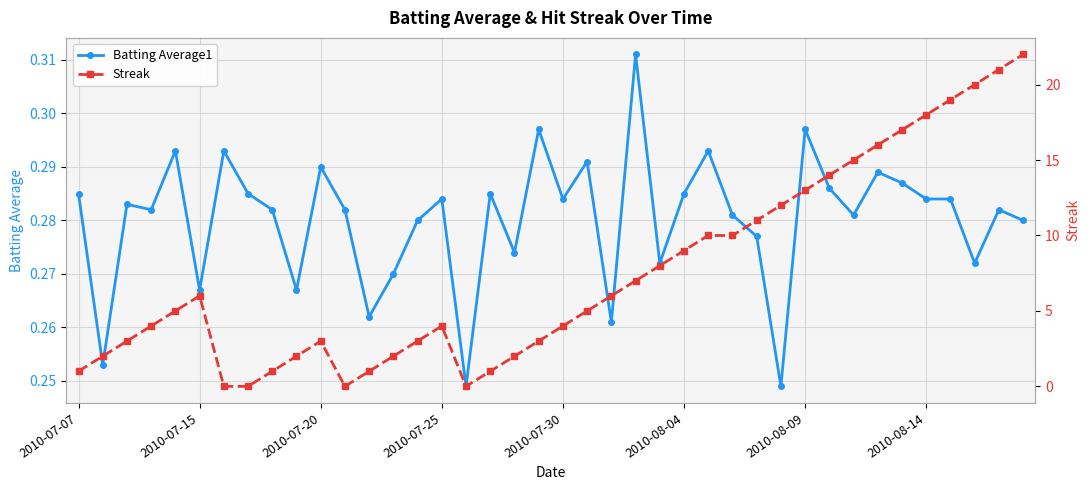

How many data points does each series have?

40